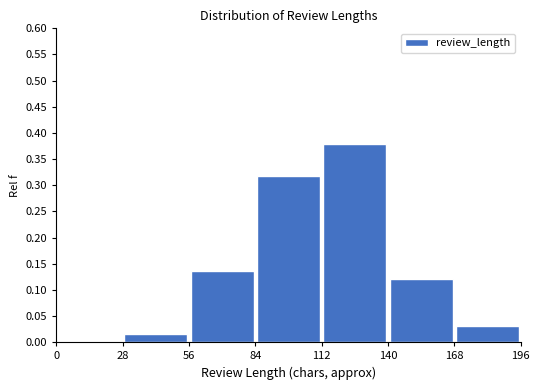

Over which range of the x-axis is the bar tallest?

112 to 140